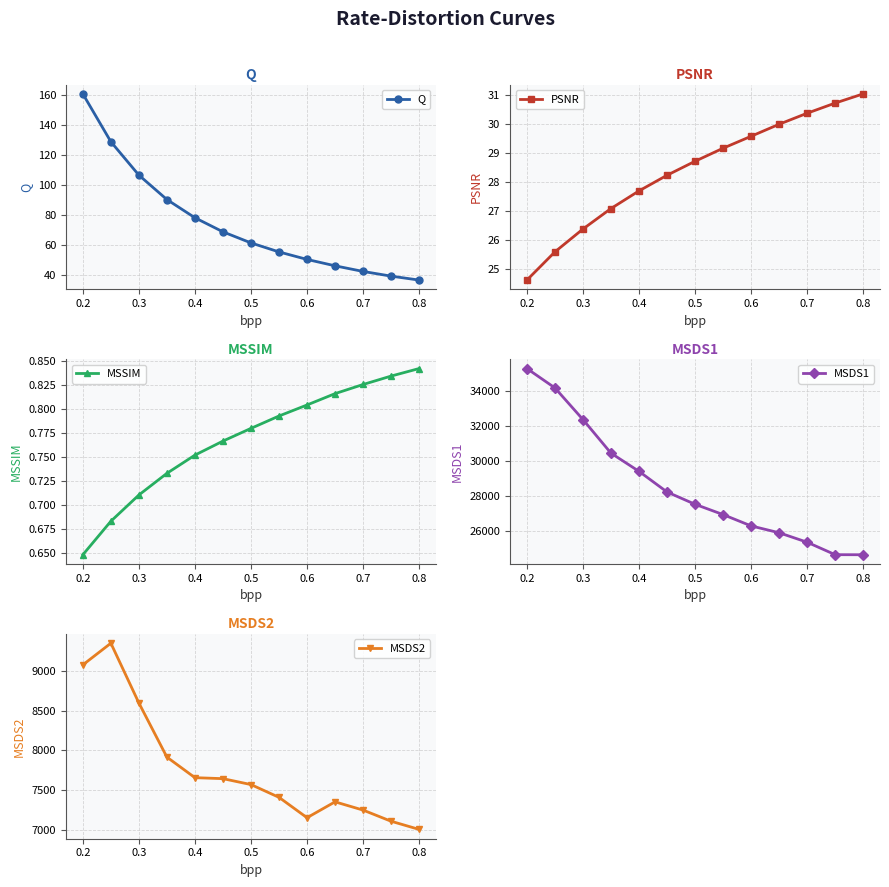

The PSNR series shows 27.7 at 0.4. True or false?

True